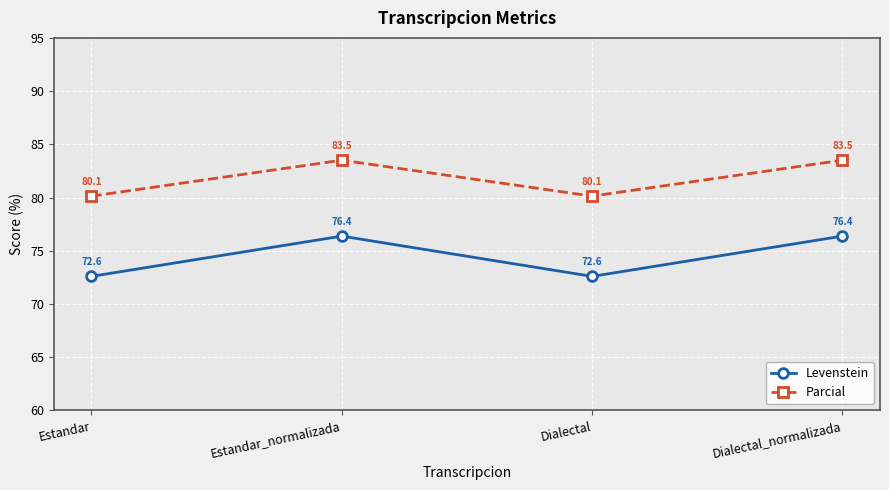

How many lines are shown in the chart?

2